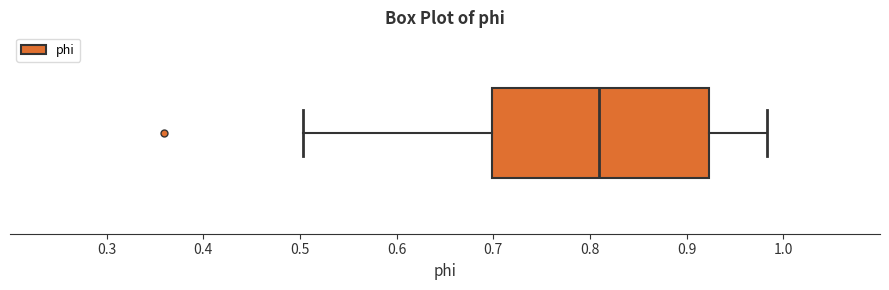

Where does the right whisker of the box end on the x-axis? The values are not printed on the chart, so give them approximately, as read against the axis.

0.98